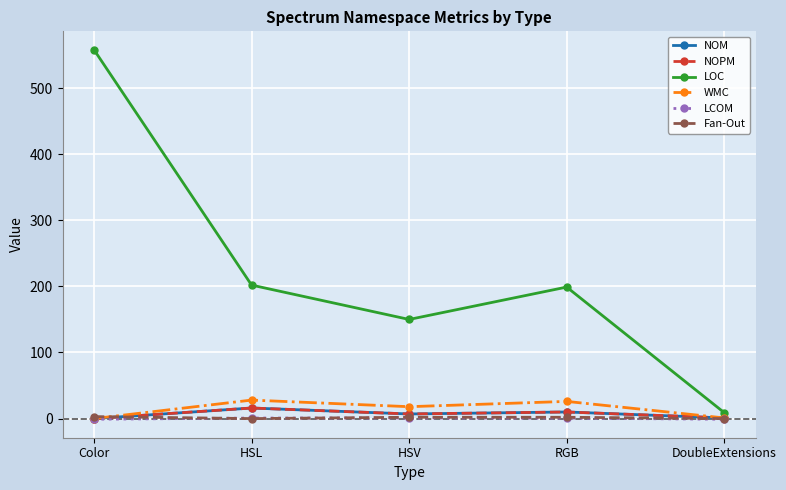

Is this an area chart (filled region under the line)?

No